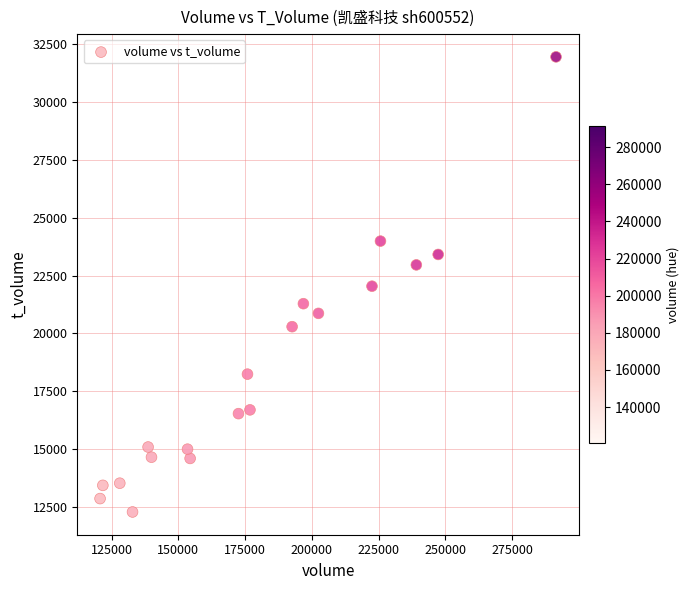

What is the range of X values (max minus min)?

170710